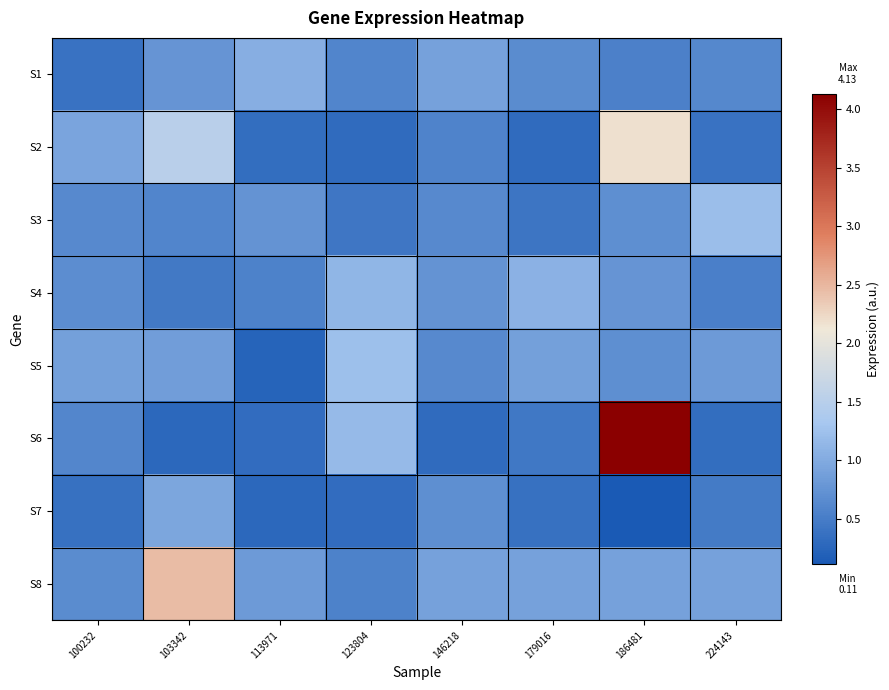

Which series has the largest range (max minus min)?

S6